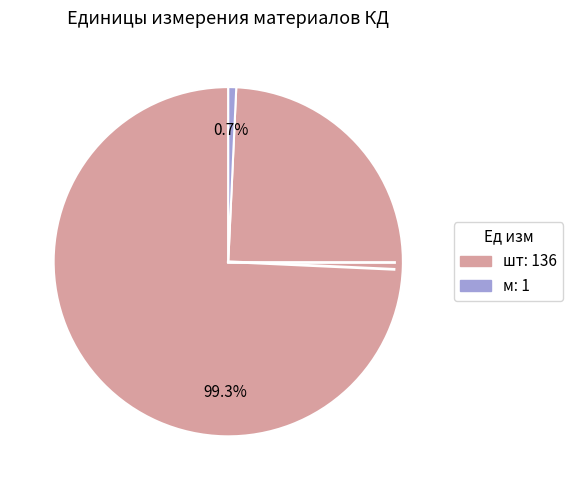

The м slice represents 8% of the pie. True or false?

False